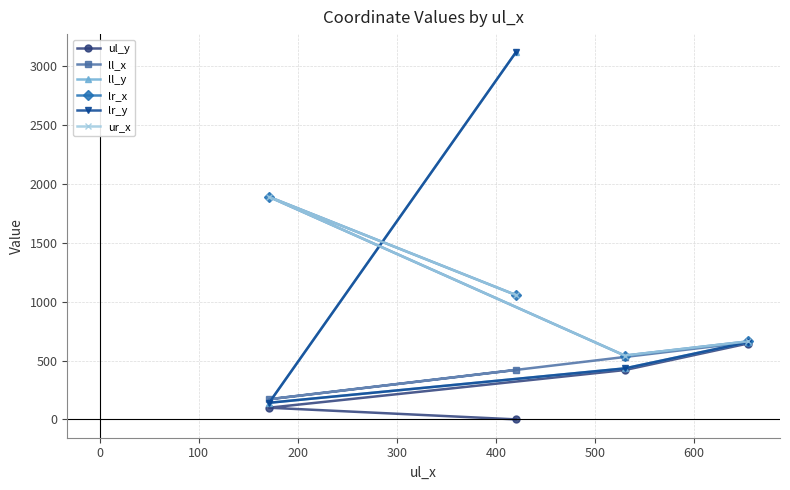

Count the number of categories in the chart.

4